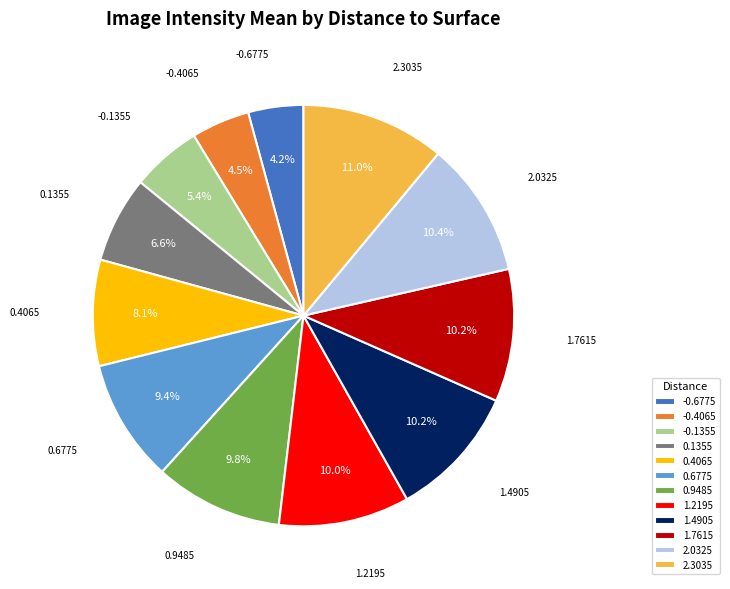

Is there any slice that represents more than half of the pie?

No